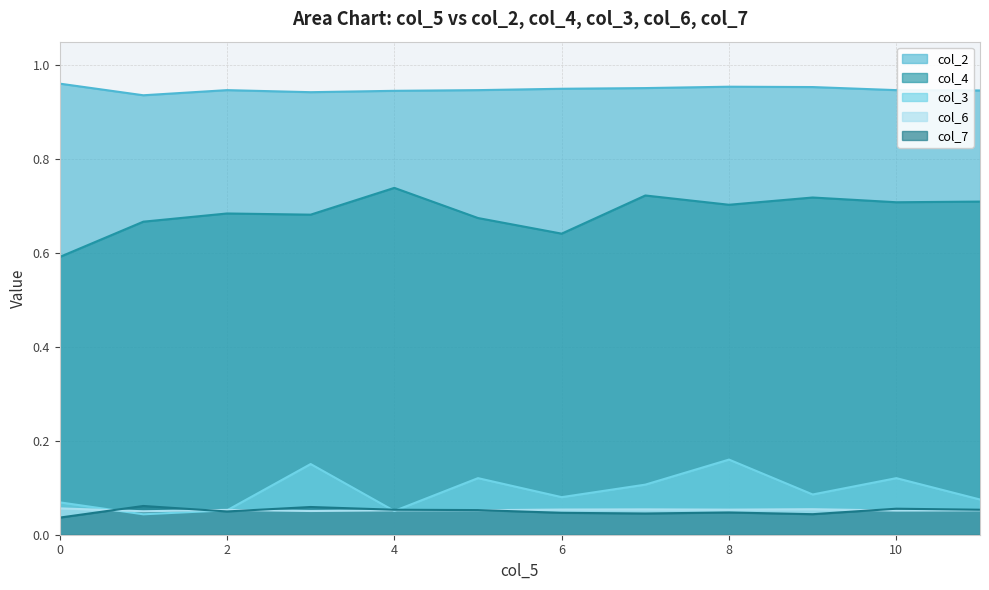

At which label does col_3 reach its peak?

8